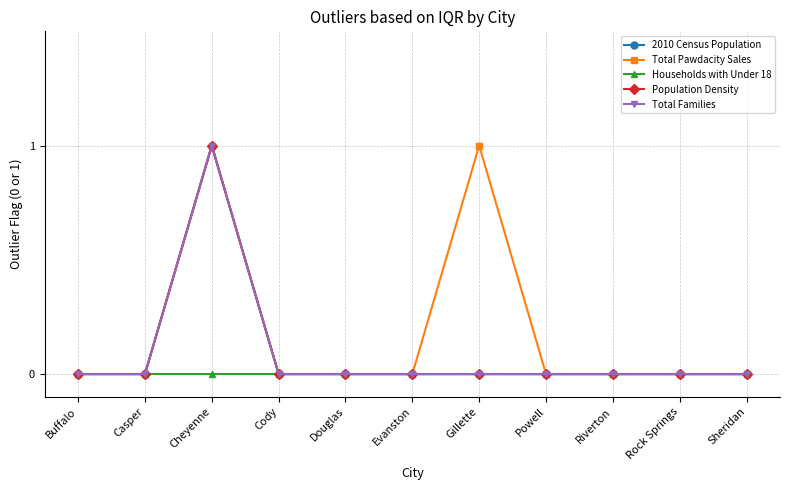

Is this an area chart (filled region under the line)?

No